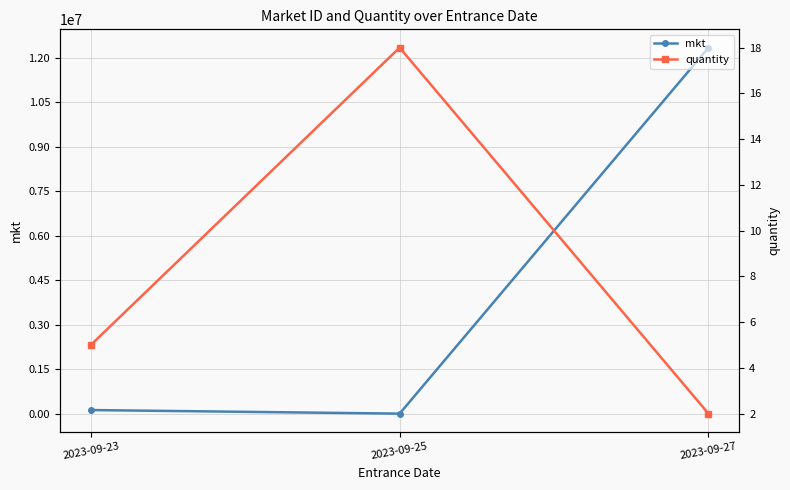

At which label does quantity first exceed 5?

2023-09-25